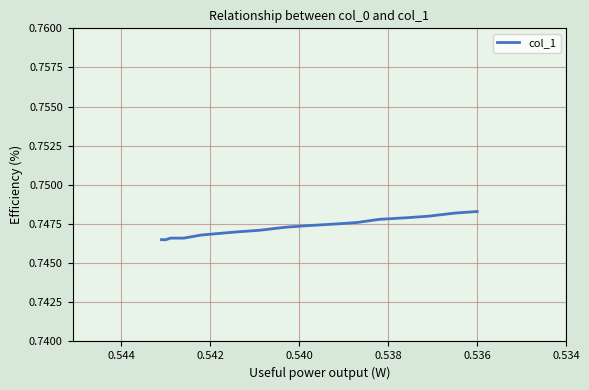

The value at 0.534 is 1.1. True or false?

False